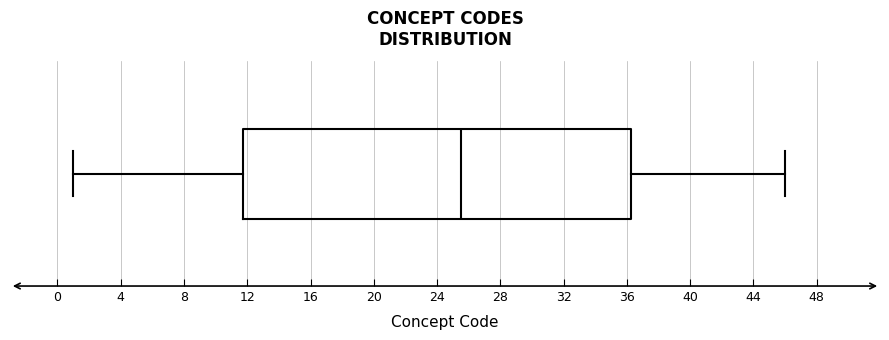

Read this box plot against the x-axis: the position of the median line, the range covered by the box, and the ends of both whiskers. The values are not printed on the chart, so give them approximately, as read against the axis.

median 25.5, box 12.0 to 36.5, whiskers 1.0 to 46.0